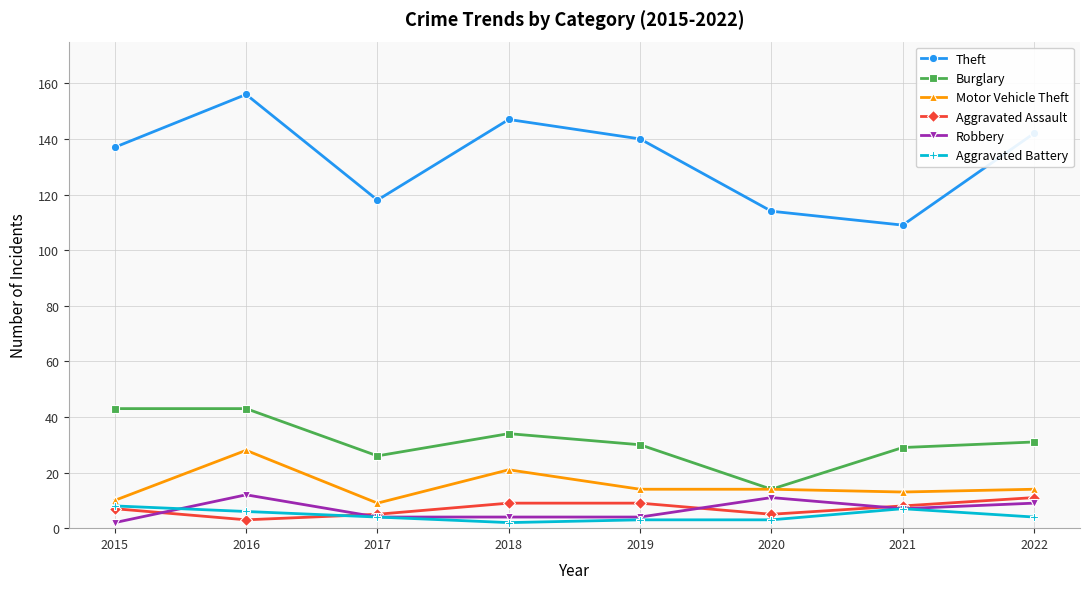

Is it true that Burglary equals 43 at 2015?

True